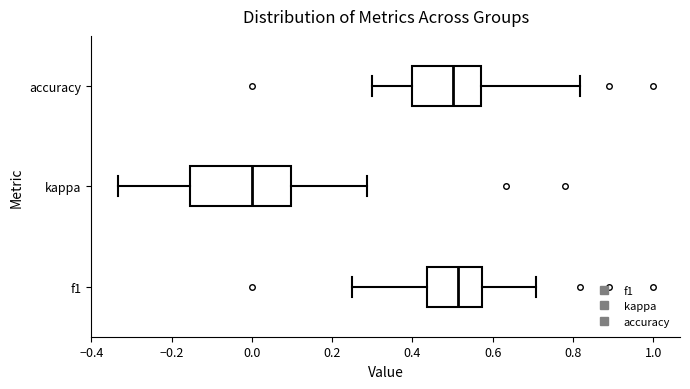

Which box has the furthest to the left median line?

kappa